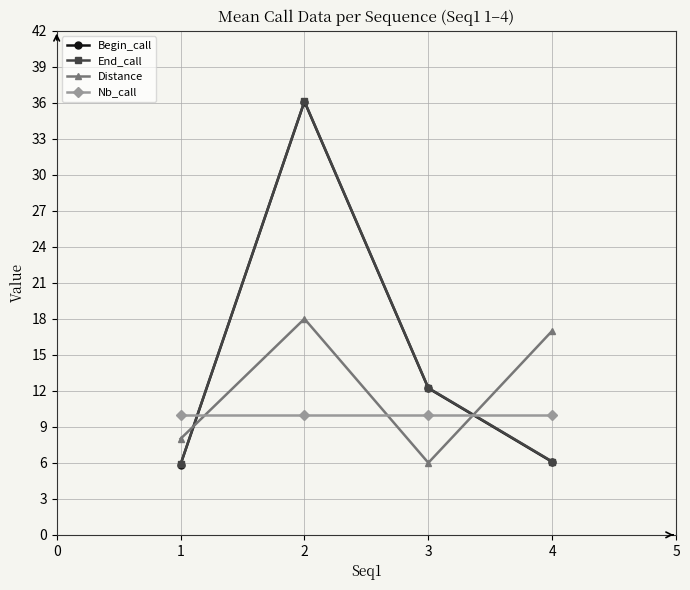

What is the value of the Distance point at the 2nd from the left?

18.0